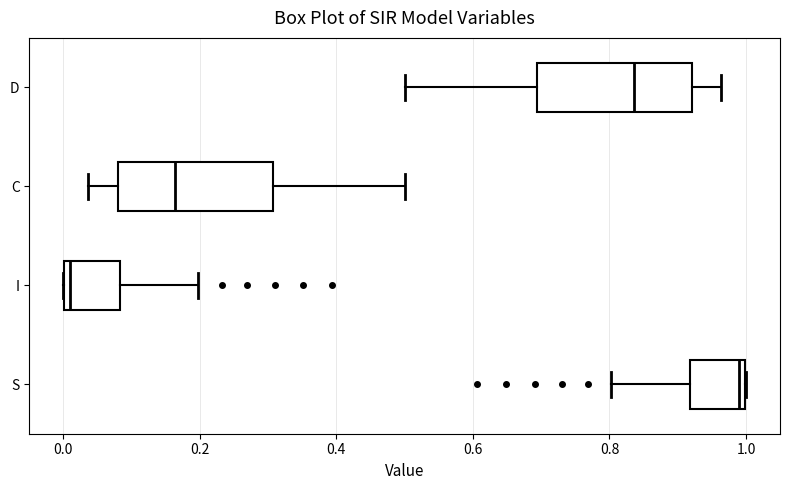

Where is the right edge of the box for D on the x-axis? The values are not printed on the chart, so give them approximately, as read against the axis.

0.92